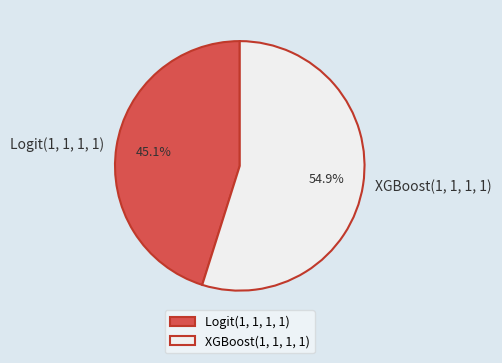

How many slices are in this pie chart?

2